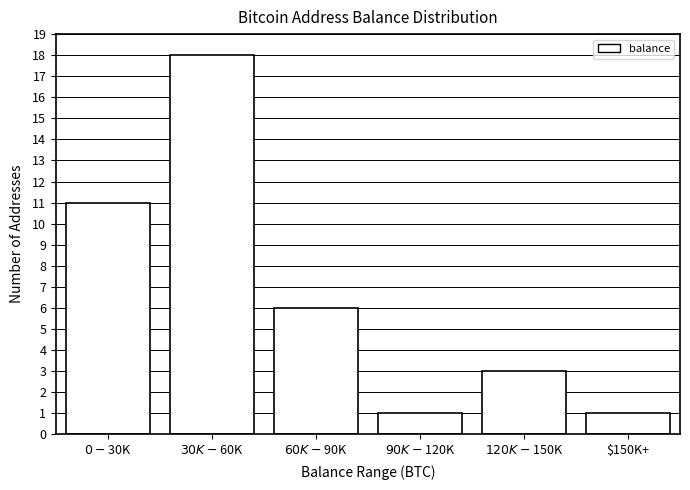

Reading left to right, what are all the values shown in this chart?

11	18	6	1	3	1